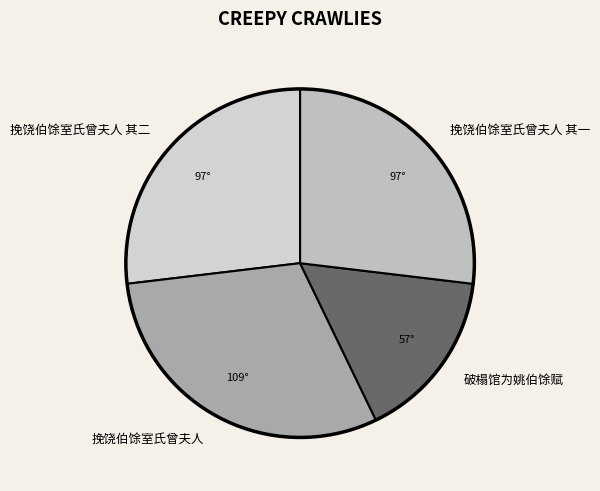

Do 挽饶伯馀室氏曾夫人 and 挽饶伯馀室氏曾夫人 其一 together represent more than half of the pie?

Yes